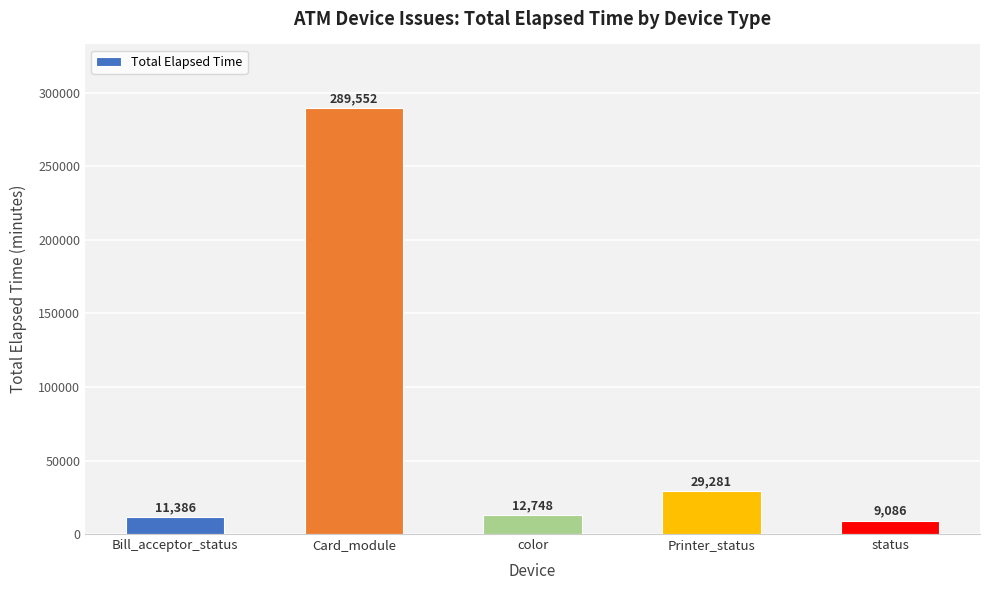

Reading left to right, list all the values displayed in this chart.

Bill_acceptor_status=11386	Card_module=289552	color=12748	Printer_status=29281	status=9086